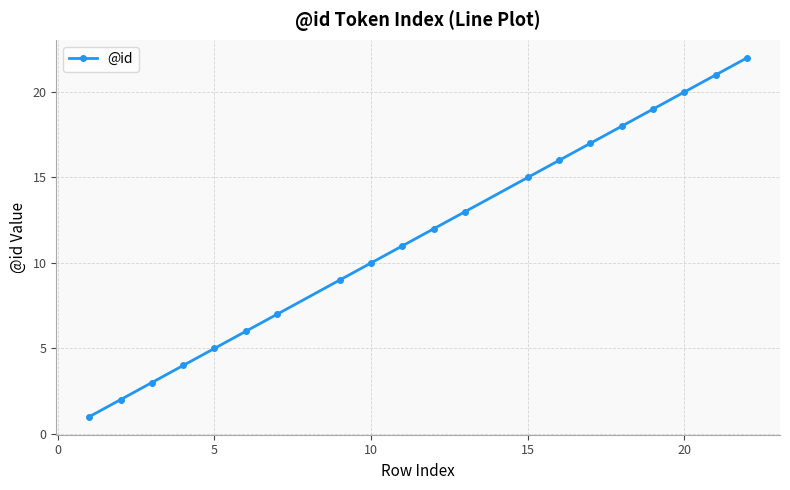

What is the difference between the maximum and minimum values?

21